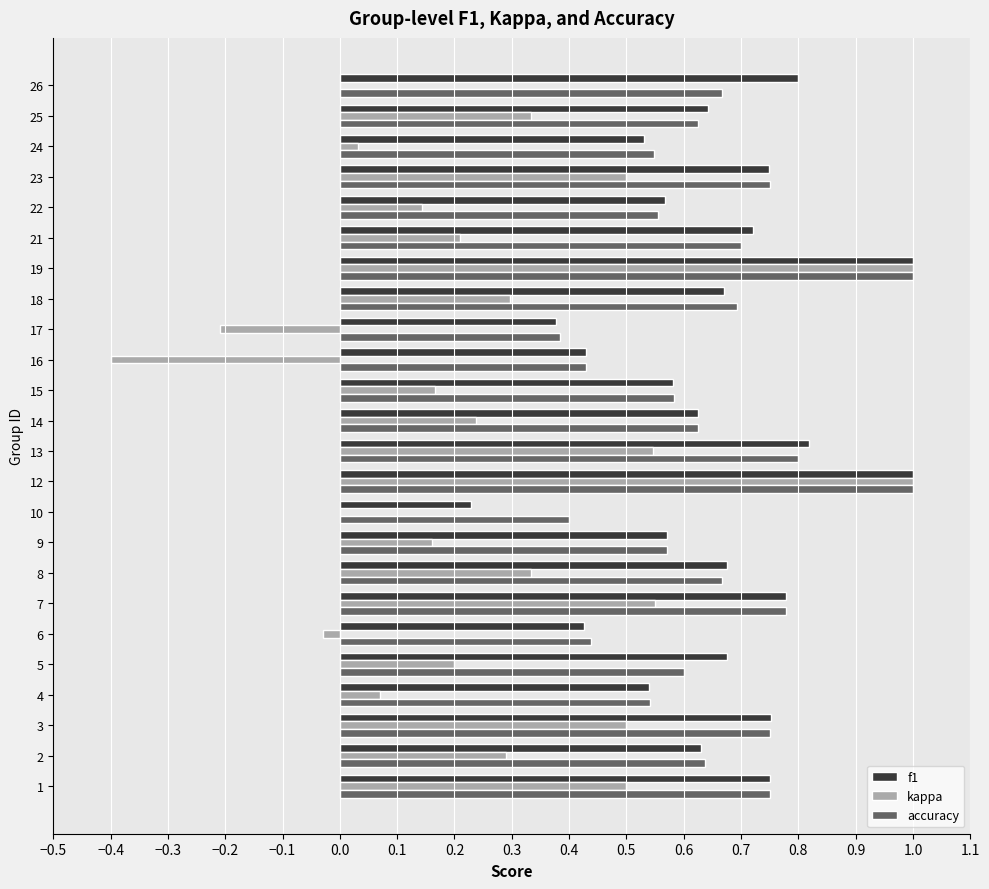

What is the sum of all accuracy values?

15.5